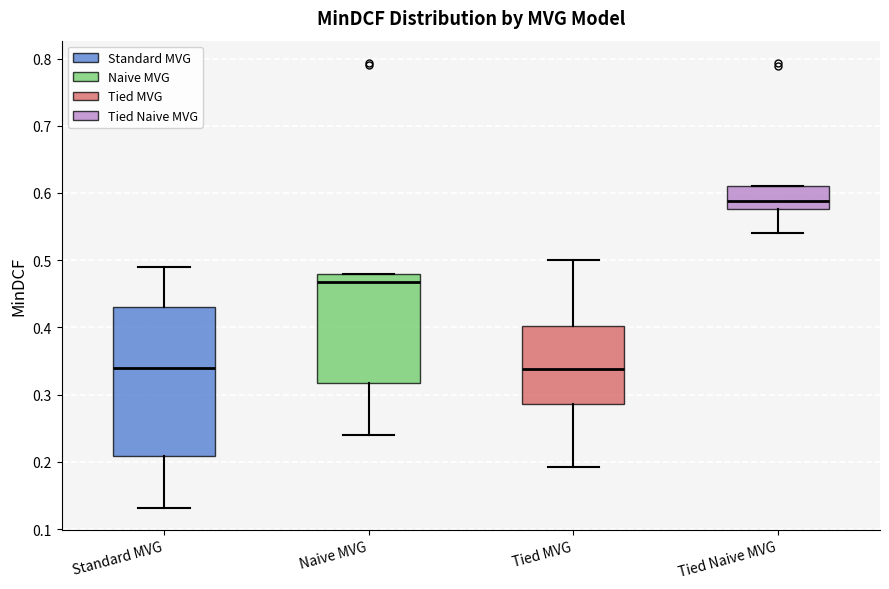

Reading left to right, read every box against the y-axis: the position of its median line, the range the box covers, and the ends of its whiskers. The values are not printed on the chart, so give them approximately, as read against the axis.

Standard MVG: median 0.34, box 0.21 to 0.43, whiskers 0.13 to 0.49
Naive MVG: median 0.47, box 0.32 to 0.48, whiskers 0.24 to 0.48
Tied MVG: median 0.34, box 0.29 to 0.40, whiskers 0.19 to 0.50
Tied Naive MVG: median 0.59, box 0.58 to 0.61, whiskers 0.54 to 0.61